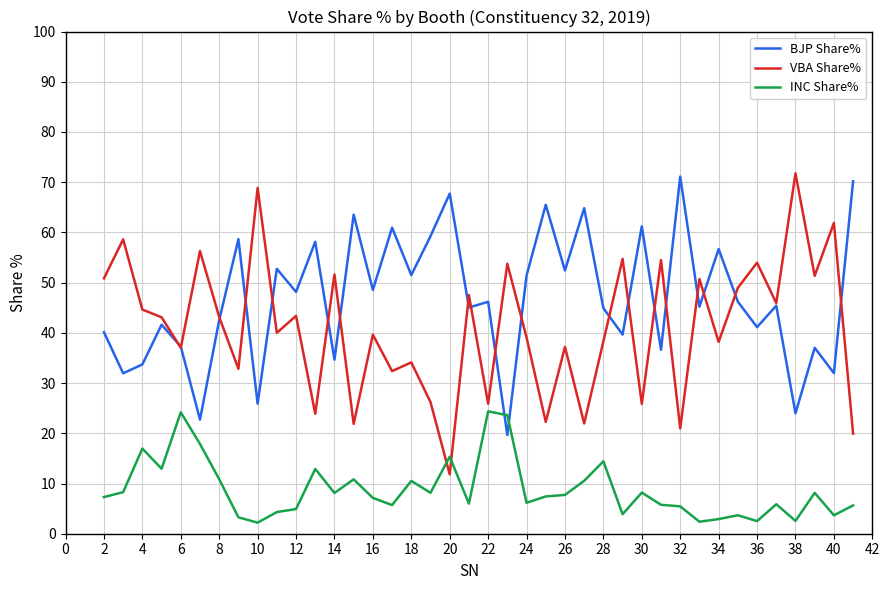

Rank the series by their average value, from lowest to highest.

INC Share%, VBA Share%, BJP Share%